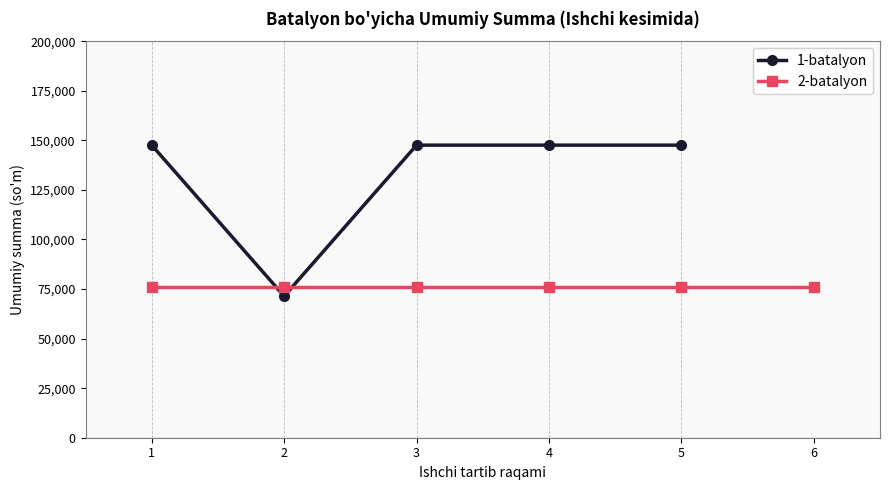

Reading right to left, transcribe all the data shown in this chart.

5=147560	4=147560	3=147560	2=71400	1=147560